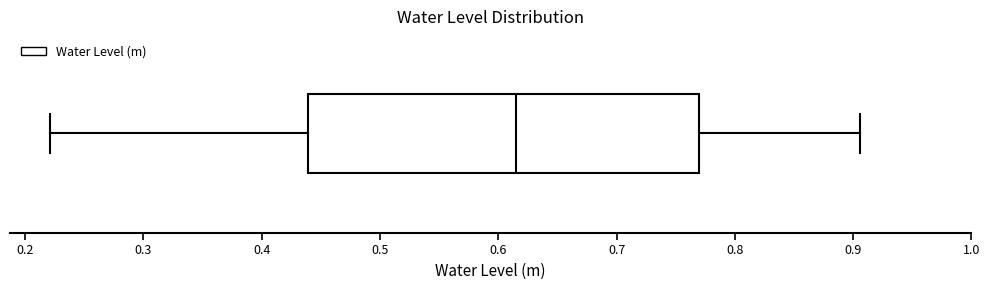

Where does the right whisker of the box end on the x-axis? The values are not printed on the chart, so give them approximately, as read against the axis.

0.91